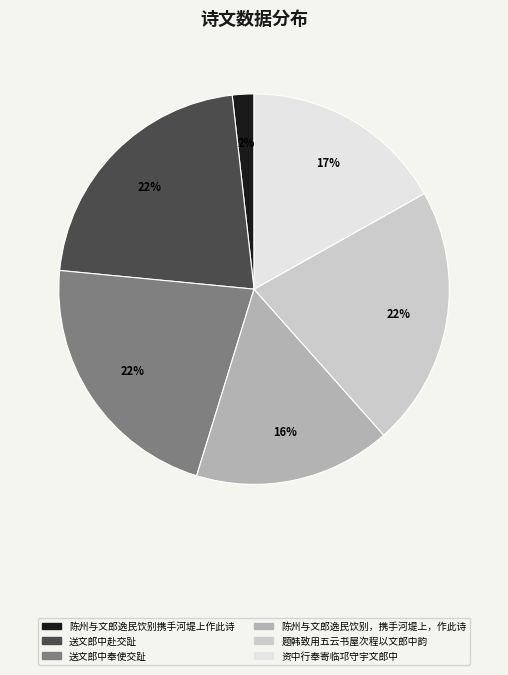

Combined, do 陈州与文郎逸民饮别携手河堤上作此诗 and 送文郎中奉使交趾 account for over 50%?

No